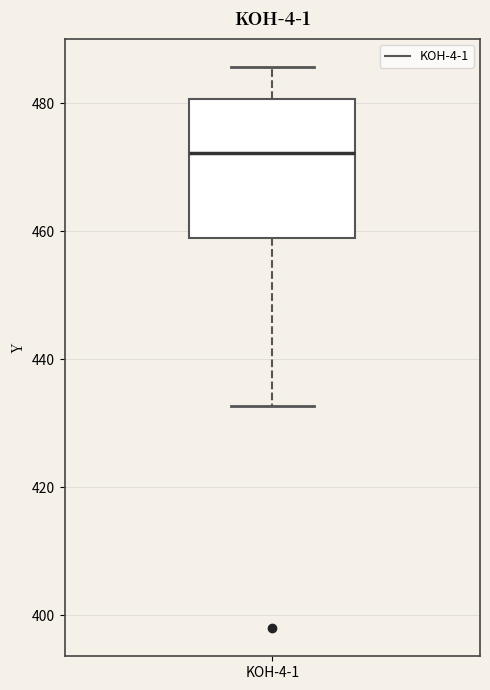

Where does the lower whisker of the box for KOH-4-1 end on the y-axis? The values are not printed on the chart, so give them approximately, as read against the axis.

432